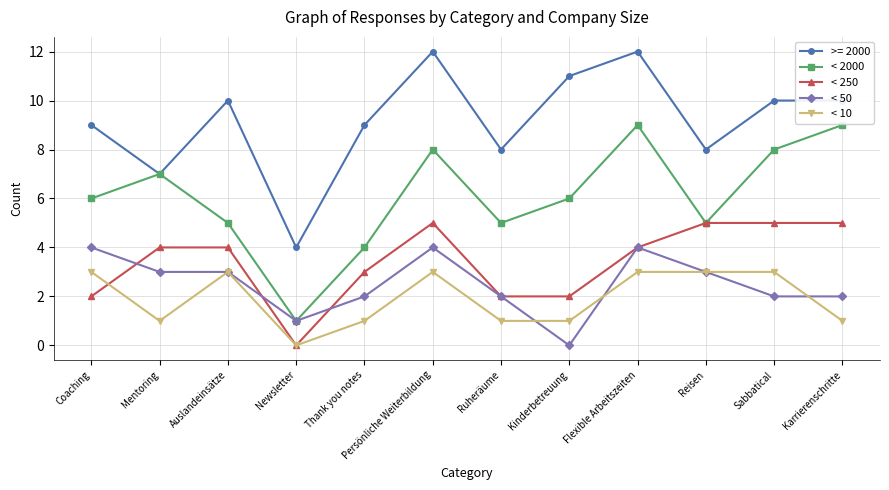

True or false: < 10 and >= 2000 intersect in this chart.

False